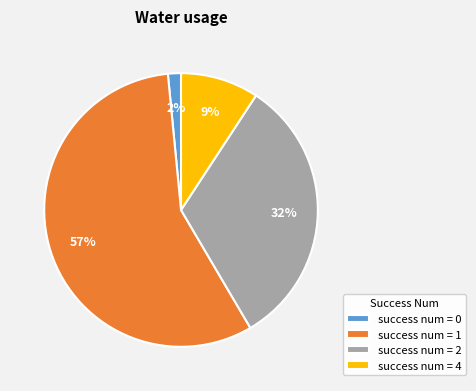

Which category has the biggest portion of the pie?

success num = 1